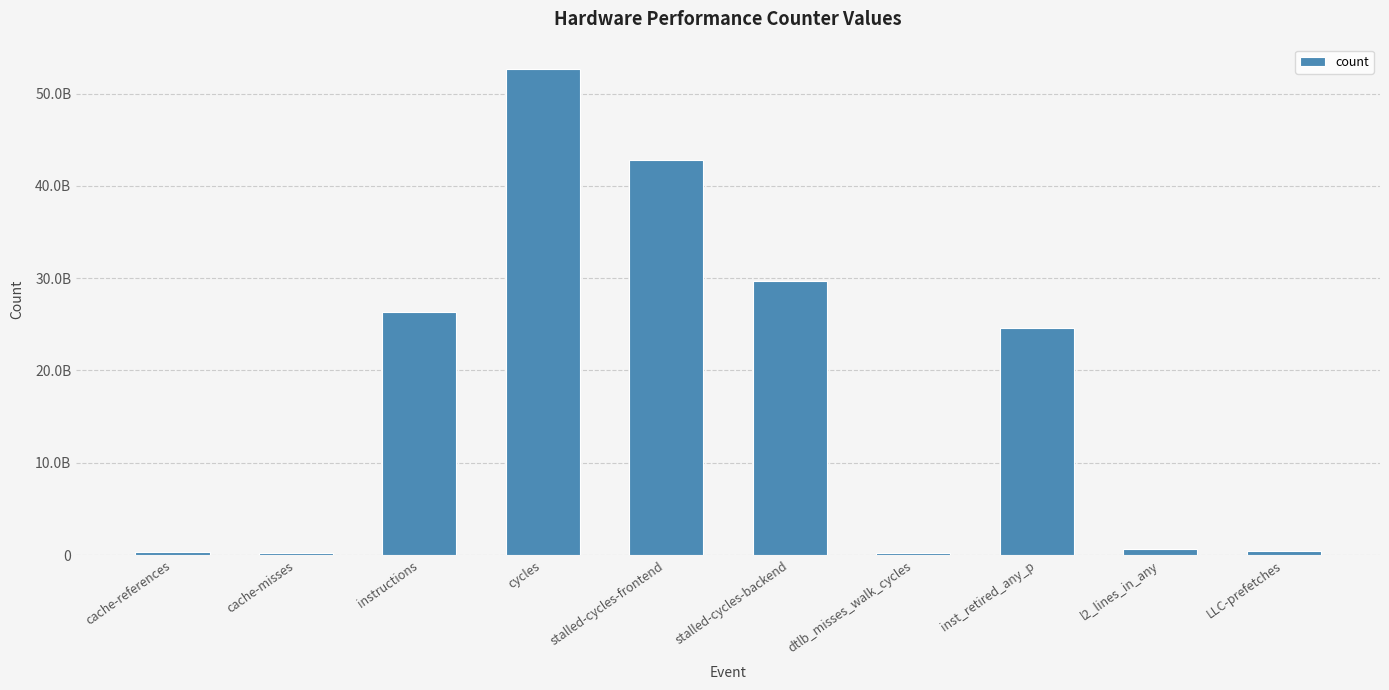

Reading right to left, list all the values displayed in this chart.

428019507	692104976	24601205040	226156131	29703682754	42768156594	52689497789	26342360047	215560105	294140720